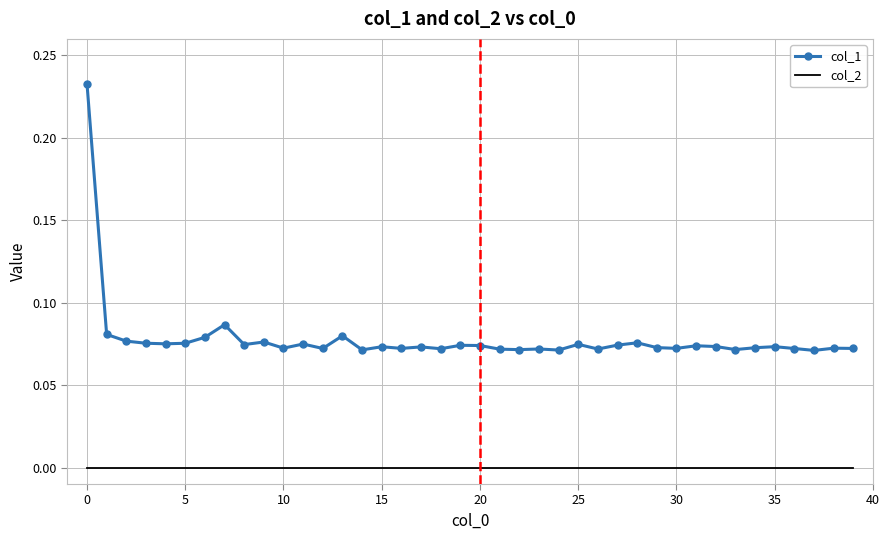

Which series has the largest total across all categories?

col_1